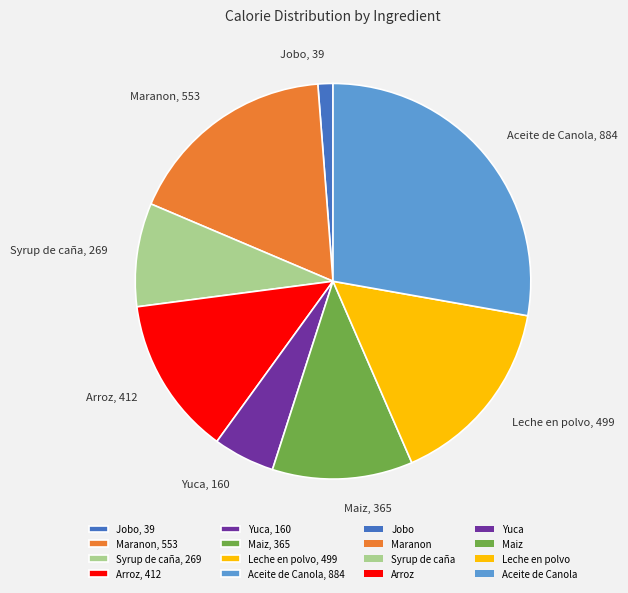

Approximately how many times larger is the value at Maranon, 553 compared to Yuca, 160?

3.5